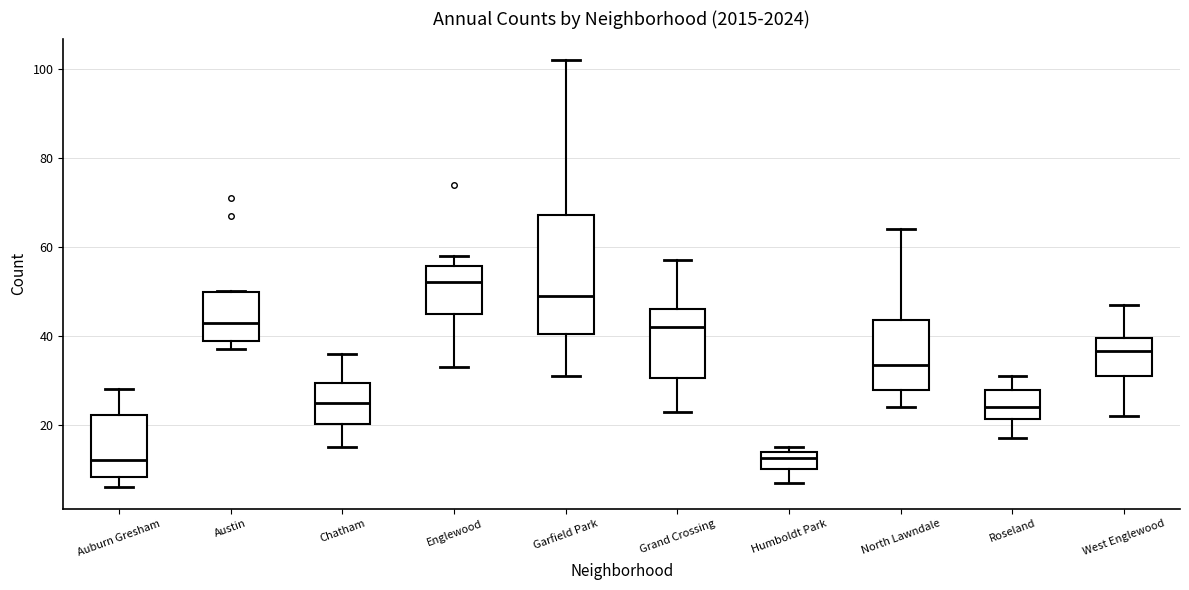

Comparing the boxes themselves (not the whiskers), which one is the tallest?

Garfield Park